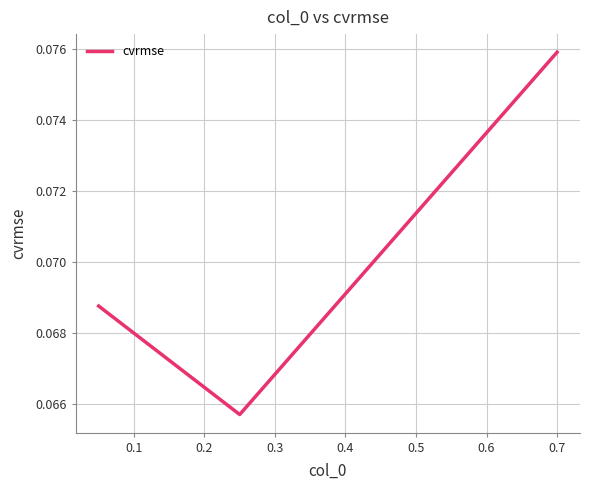

How many values are between 0 and 1?

3